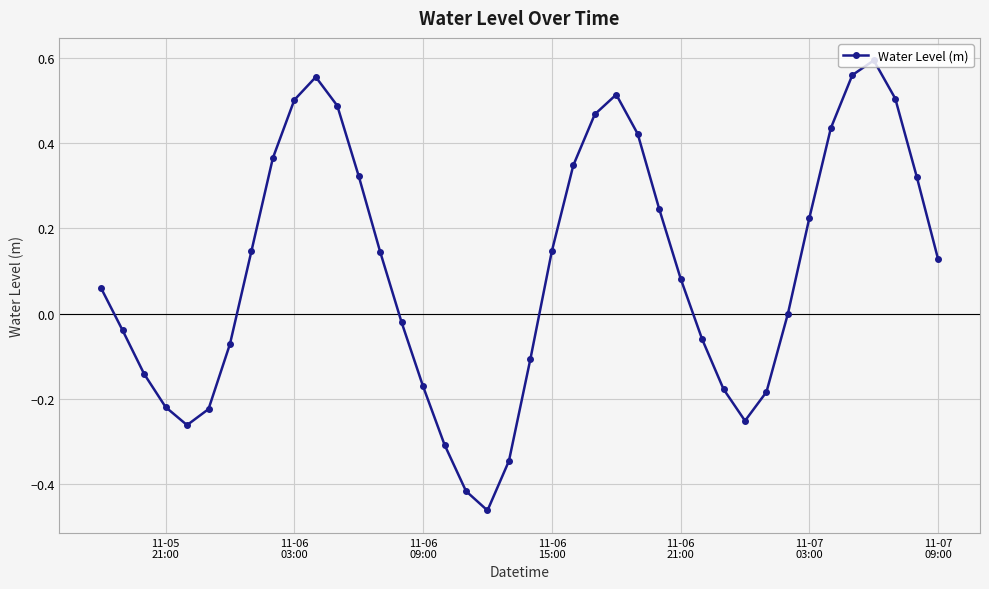

True or false: there are more than 2 points higher than both neighbors.

True